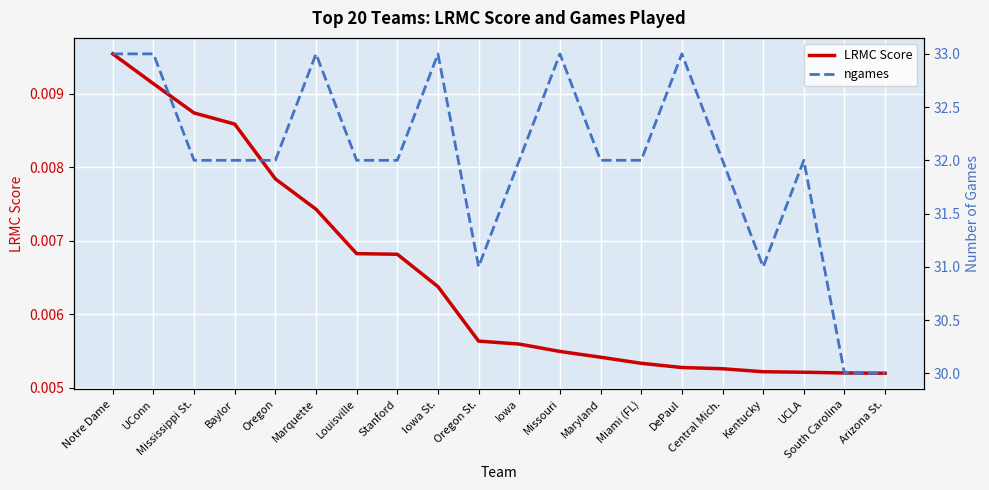

How many lines are shown in the chart?

2